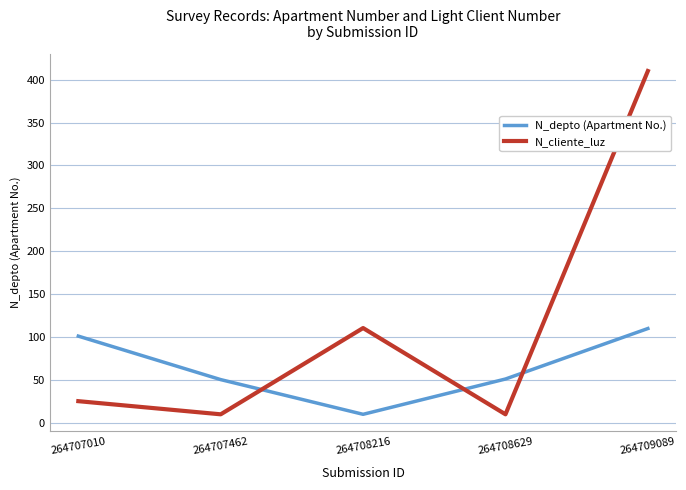

Is the value of N_cliente_luz at 264707462 greater than the value of N_depto (Apartment No.) at 264709089?

No